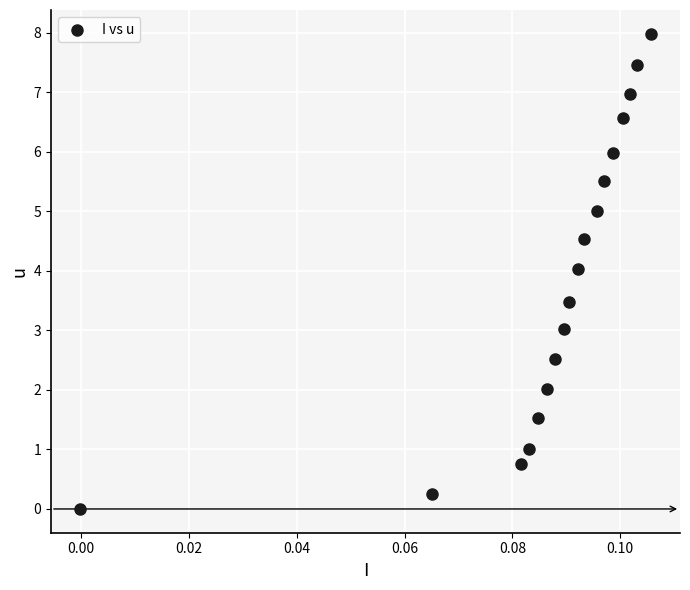

What is the range of Y values (max minus min)?

8.0